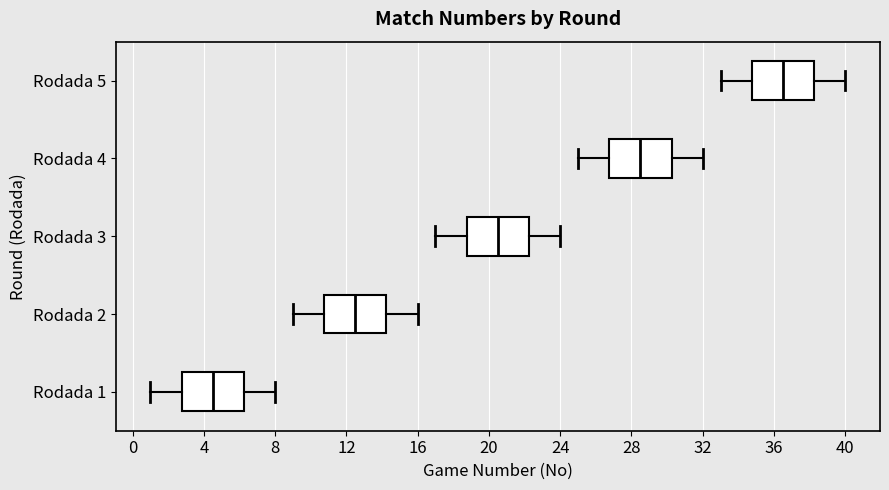

Which box's median line is the furthest to the left?

Rodada 1